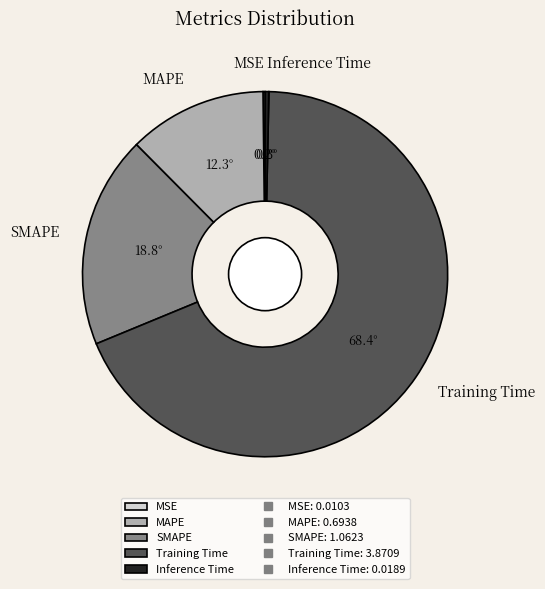

Which slice is the largest?

Training Time